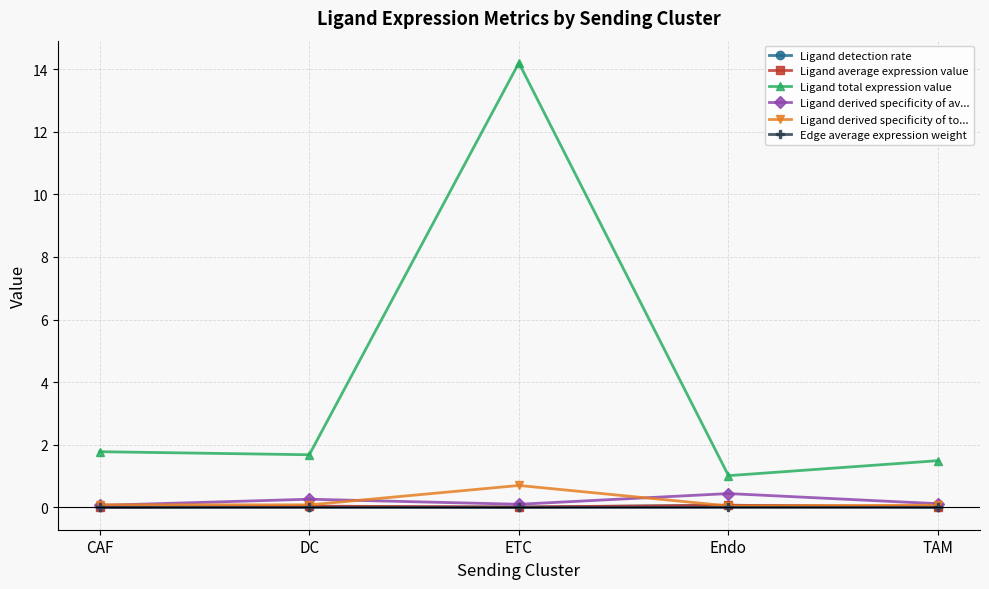

The Edge average expression weight series shows 0.0 at ETC. True or false?

True